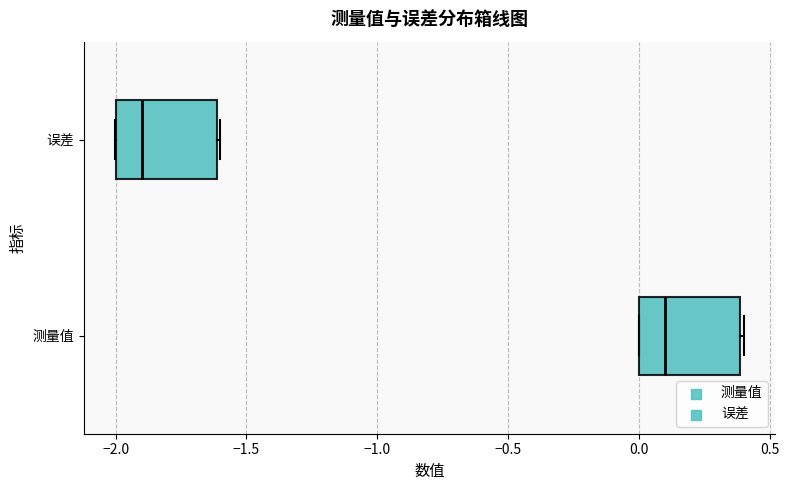

Reading bottom to top, read every box against the x-axis: the position of its median line, the range the box covers, and the ends of its whiskers. The values are not printed on the chart, so give them approximately, as read against the axis.

测量值: median 0.1, box 0.0 to 0.4, whiskers 0.0 to 0.4
误差: median -1.9, box -2.0 to -1.6, whiskers -2.0 to -1.6